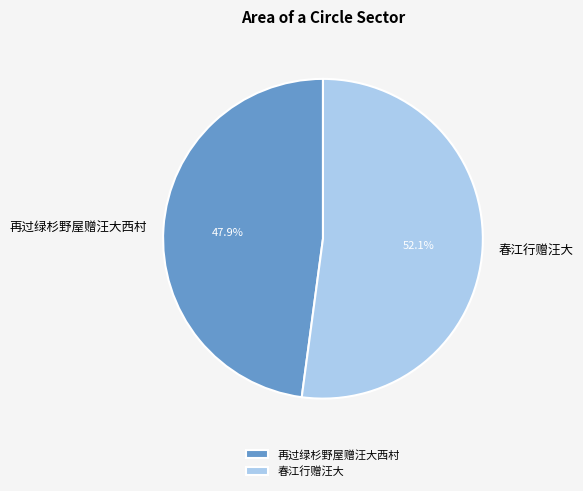

To the nearest percent, what portion does 春江行赠汪大 represent?

52%